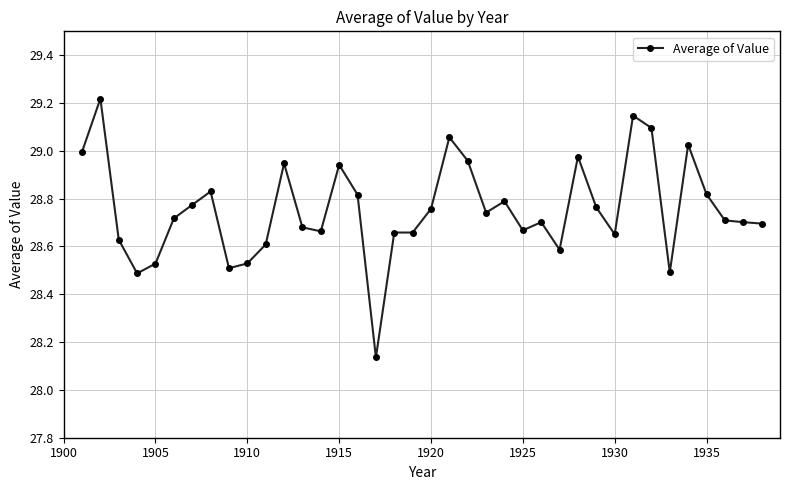

What is the difference between the second highest and minimum values?

1.0